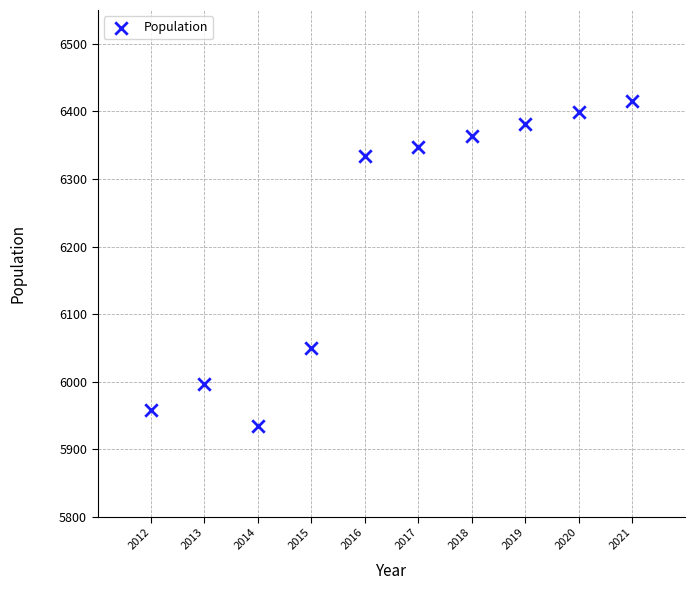

What Y value in the scatter plot is closest to 6175?

6050